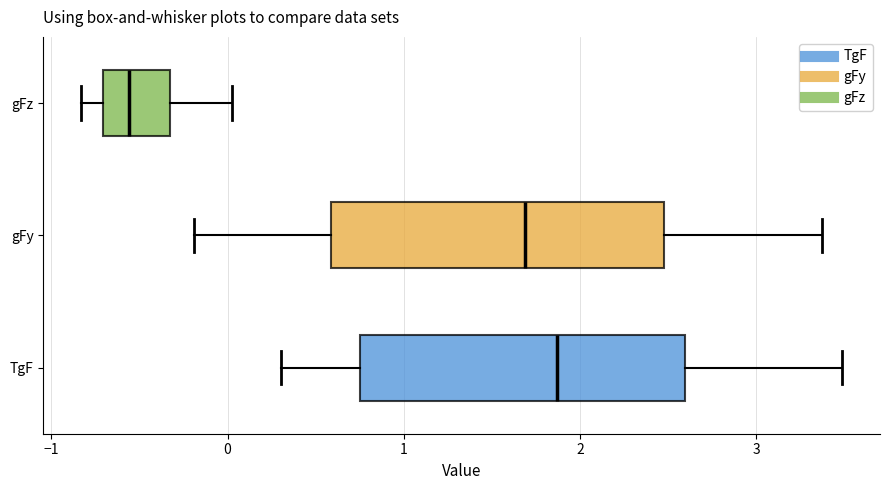

Reading bottom to top, read every box against the x-axis: the position of its median line, the range the box covers, and the ends of its whiskers. The values are not printed on the chart, so give them approximately, as read against the axis.

TgF: median 1.9, box 0.8 to 2.6, whiskers 0.3 to 3.5
gFy: median 1.7, box 0.6 to 2.5, whiskers -0.2 to 3.4
gFz: median -0.6, box -0.7 to -0.3, whiskers -0.8 to 0.0